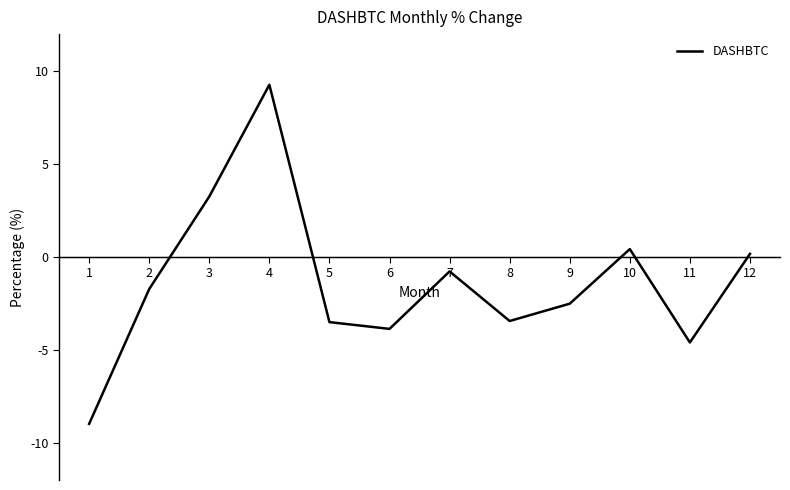

What is the greatest value displayed?

9.3